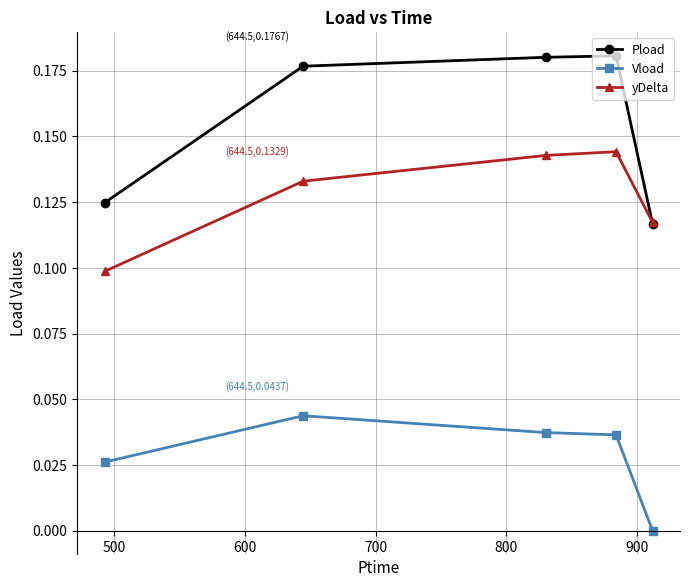

How many interior local peaks does the Pload series have?

1